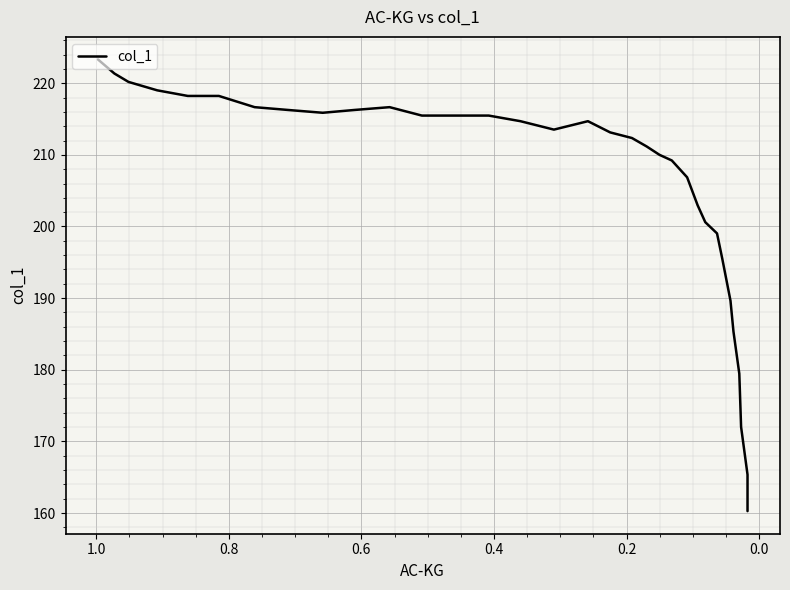

What is the difference between the second highest and minimum values?

61.1